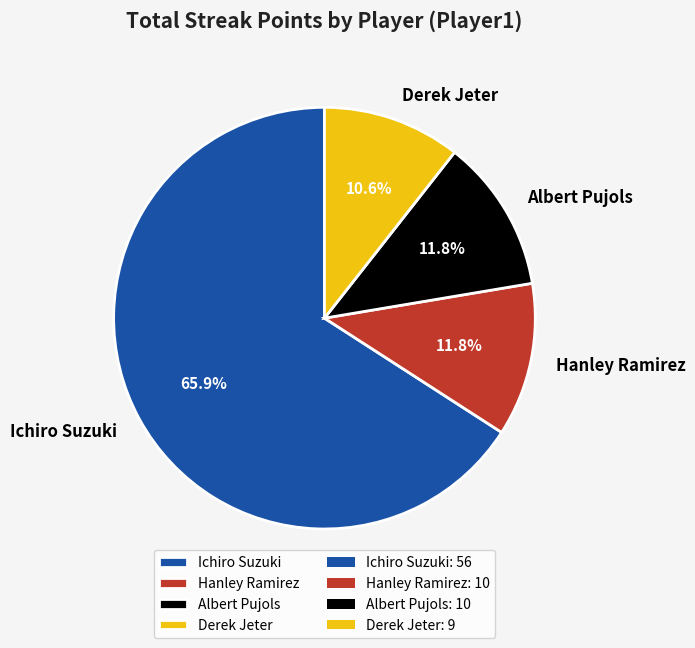

Does Derek Jeter represent more than half of the total?

No